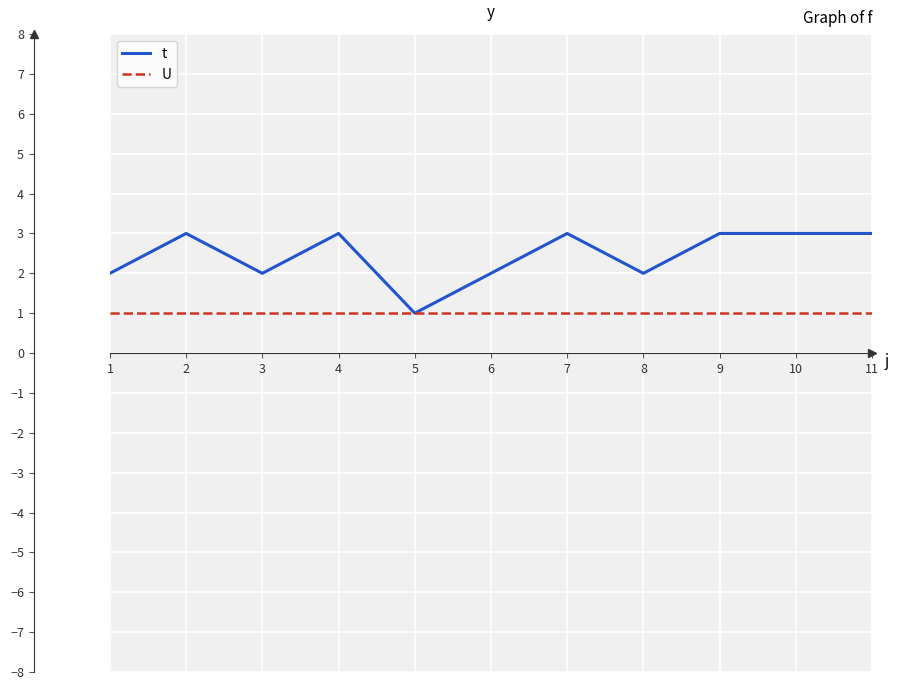

Reading left to right, transcribe all the data shown in this chart.

t: 2	3	2	3	1	2	3	2	3	3	3
U: 1	1	1	1	1	1	1	1	1	1	1